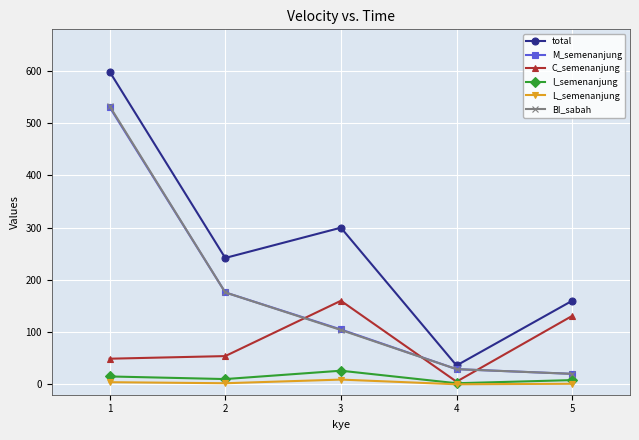

True or false: I_semenanjung and total cross at least once.

False